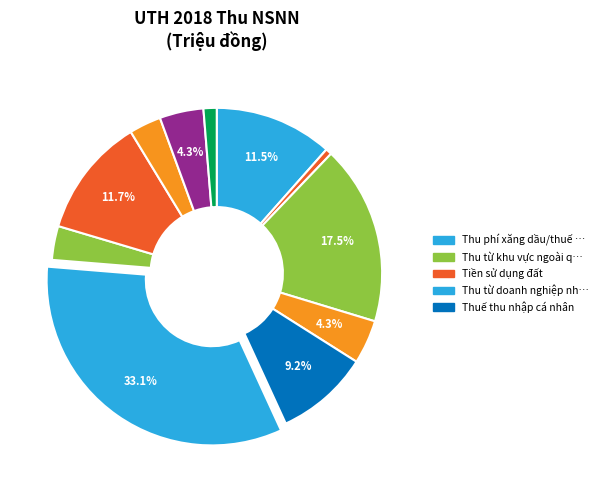

How many slices are in this pie chart?

11